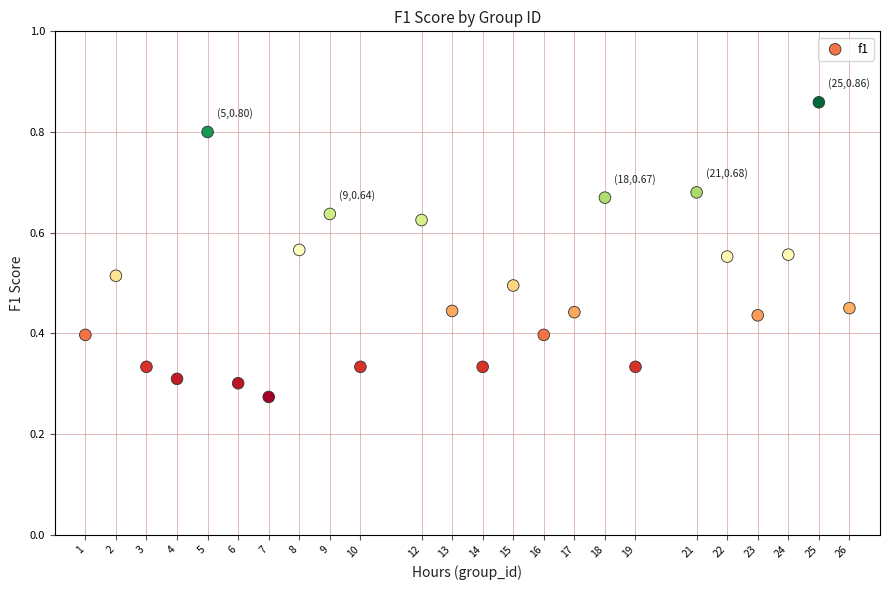

What is the range of X values (max minus min)?

25.0